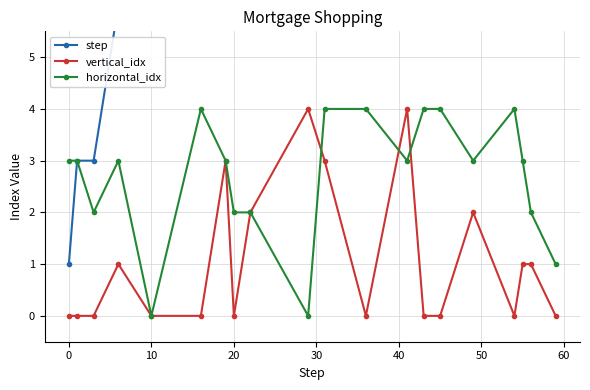

True or false: horizontal_idx has more than 2 points higher than both neighbors.

True